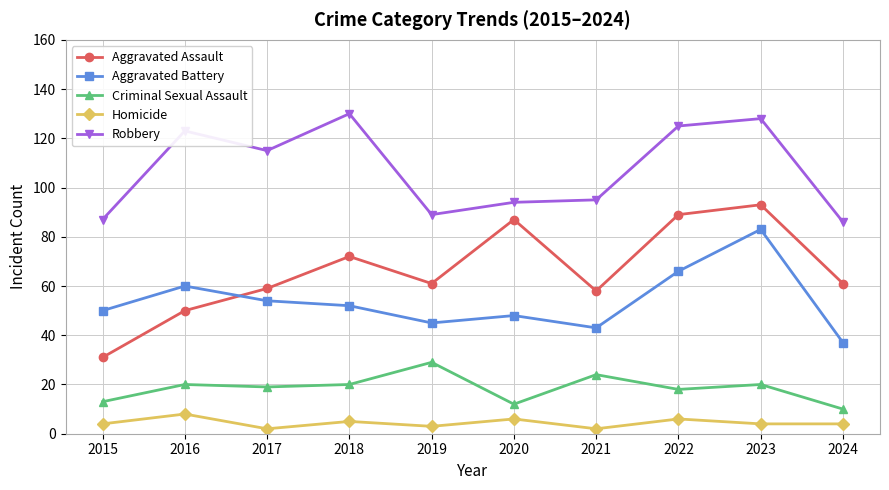

True or false: Aggravated Battery and Homicide intersect in this chart.

False